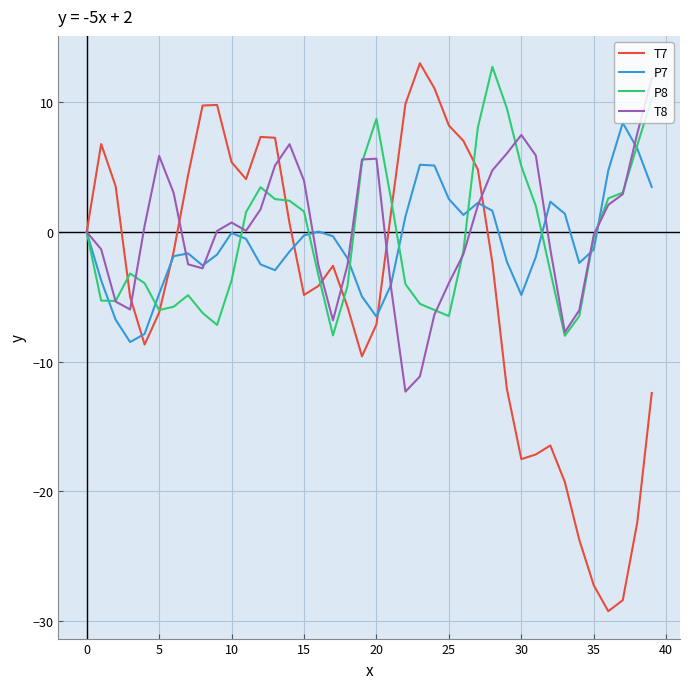

True or false: T7 has more than 0 interior local peaks.

True